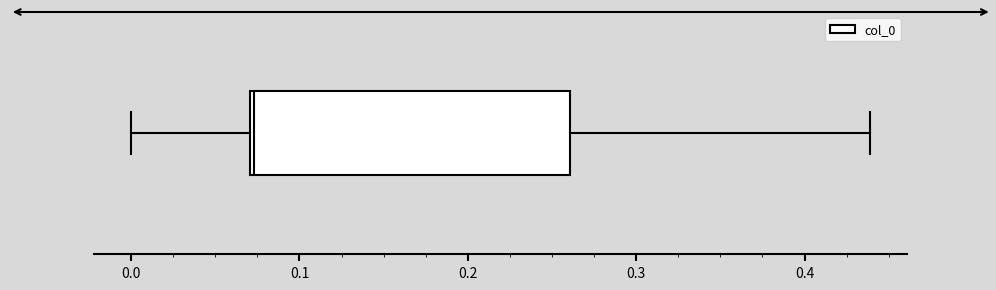

Read this box plot against the x-axis: the position of the median line, the range covered by the box, and the ends of both whiskers. The values are not printed on the chart, so give them approximately, as read against the axis.

median 0.07, box 0.07 to 0.26, whiskers 0.00 to 0.44